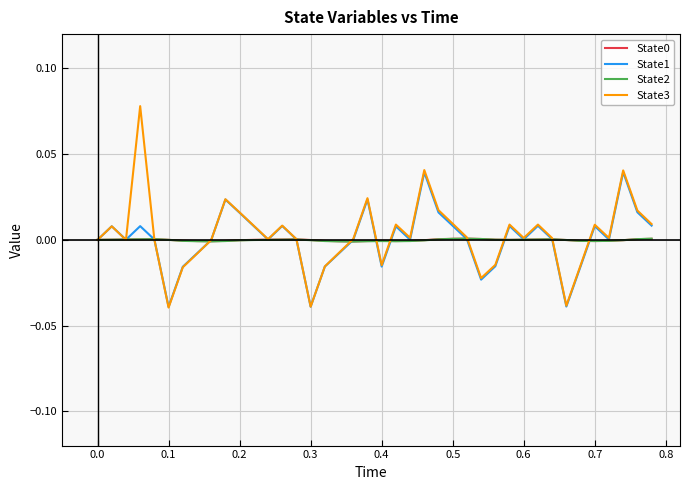

Which series has the widest spread of values?

State3